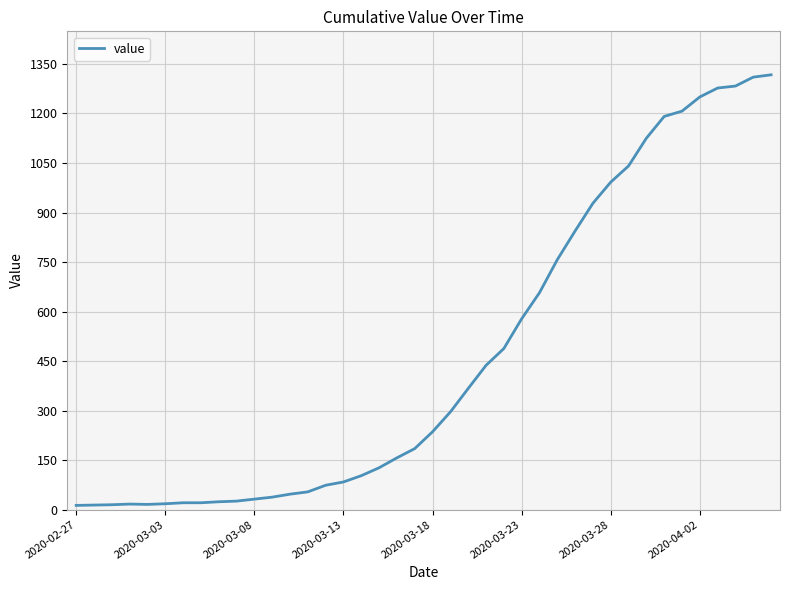

What is the maximum value shown in the chart?

1317